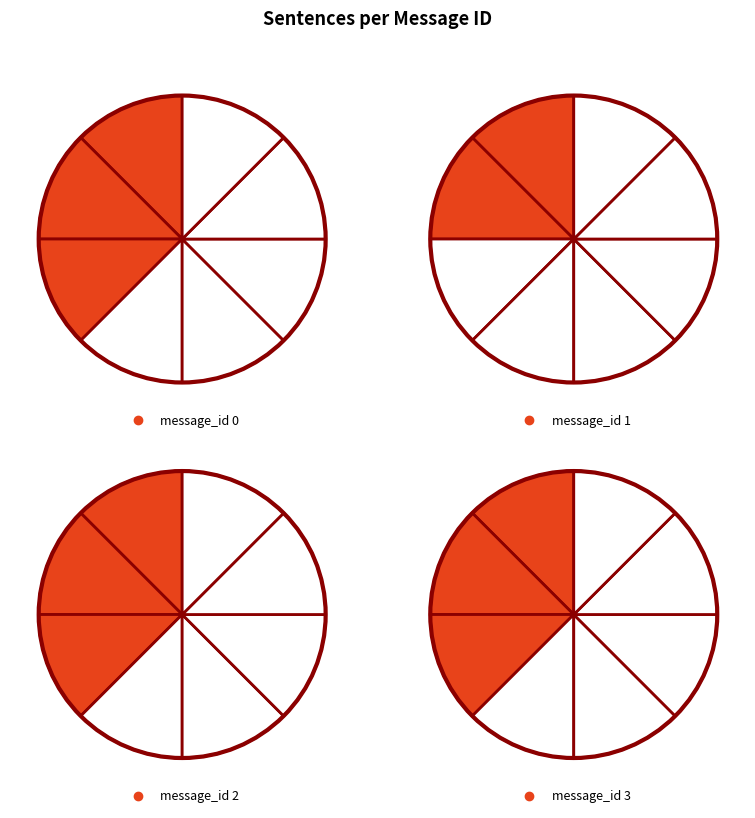

Does message_id 2 represent more than half of the total?

No